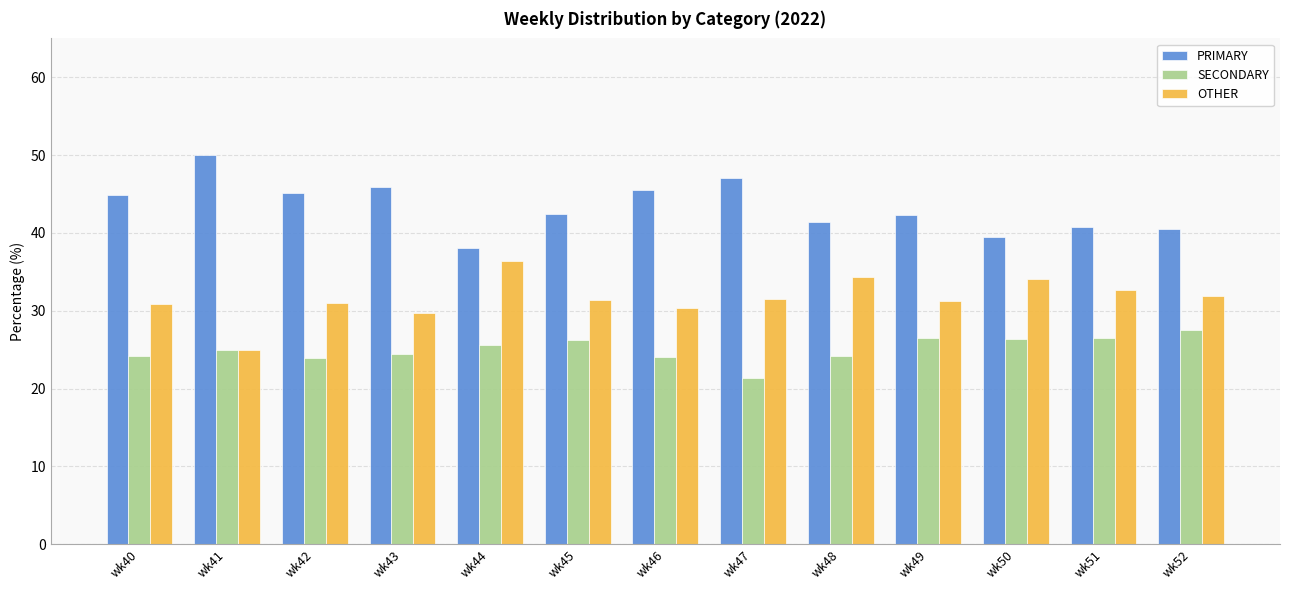

What is the sum of the SECONDARY values at wk41 and wk51?

51.5